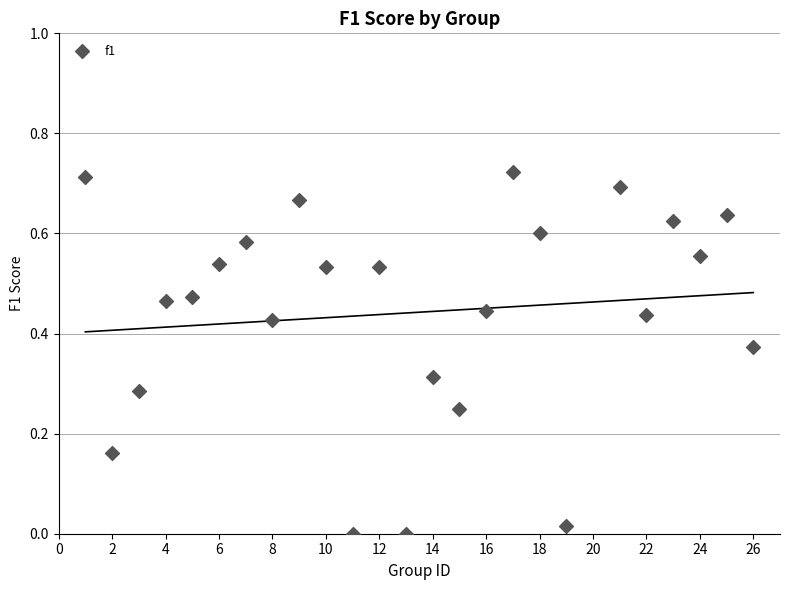

How many data points are displayed?

25